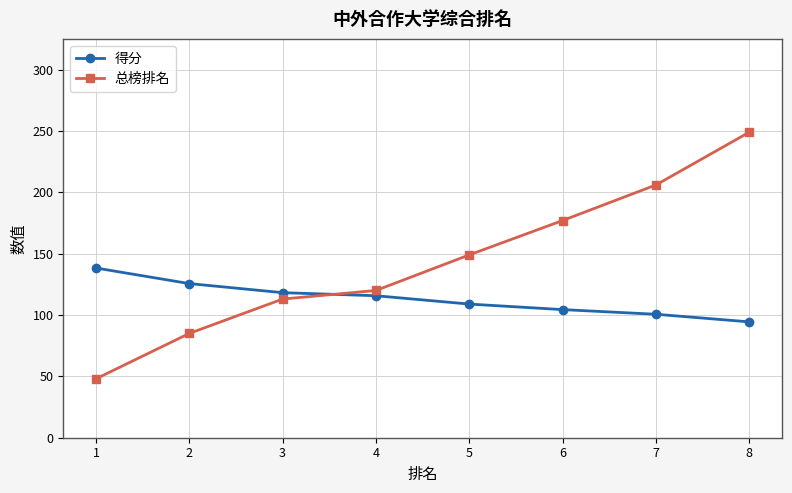

What is the maximum value shown in the chart?

249.0